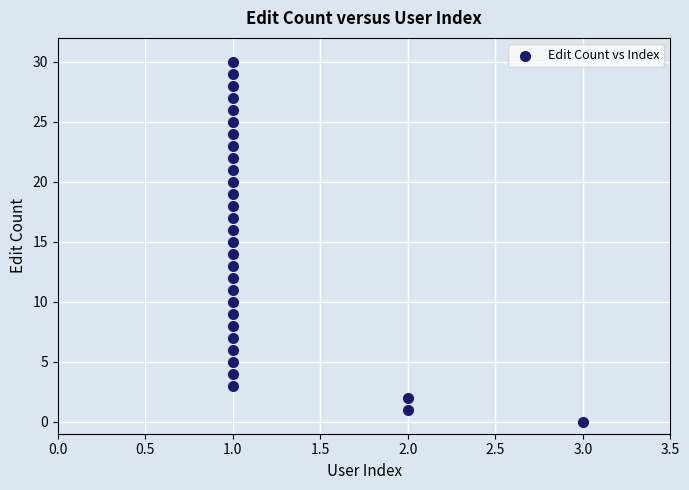

What is the range of Y values (max minus min)?

30